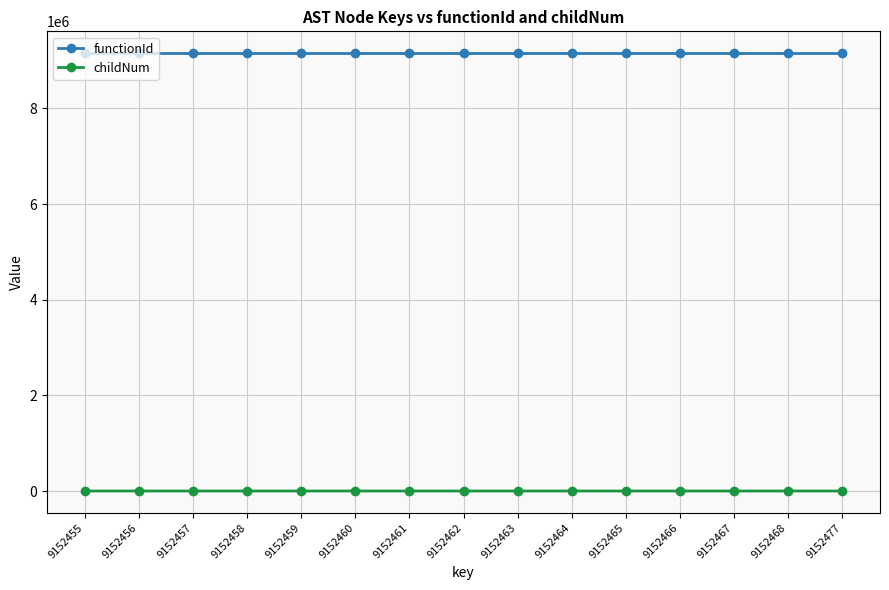

How many childNum values are between 0 and 1?

12